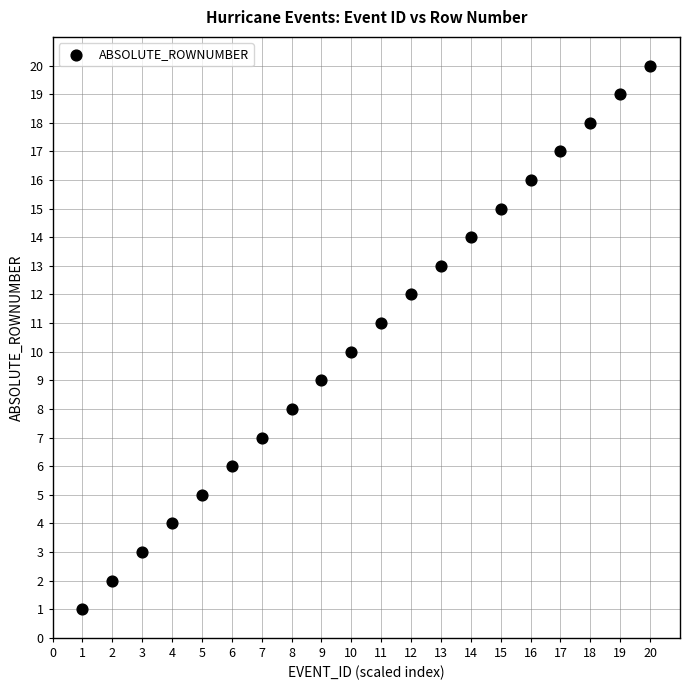

What is the range of X values (max minus min)?

19